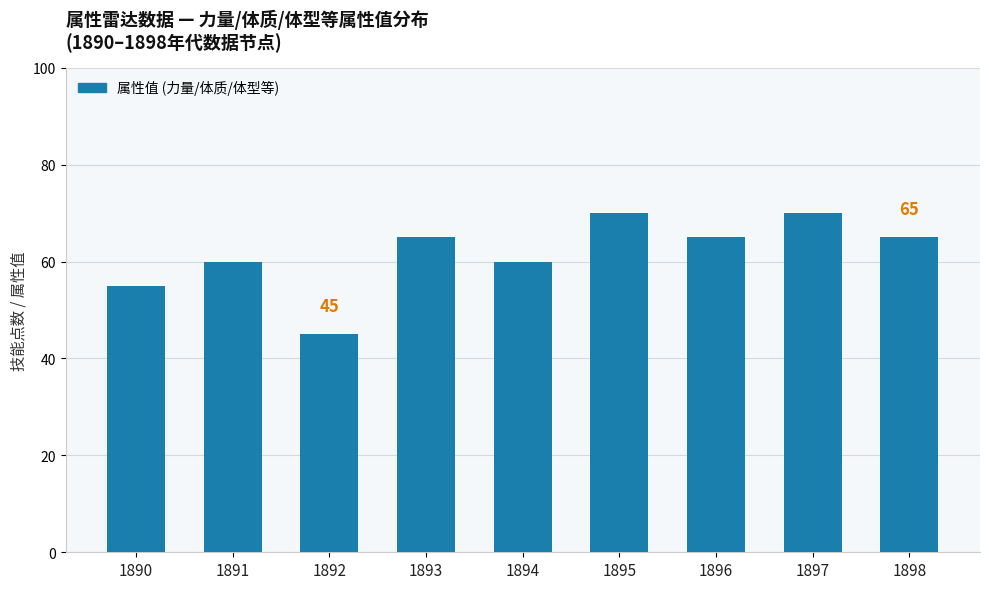

What is the value of the 4th bar from the left?

65